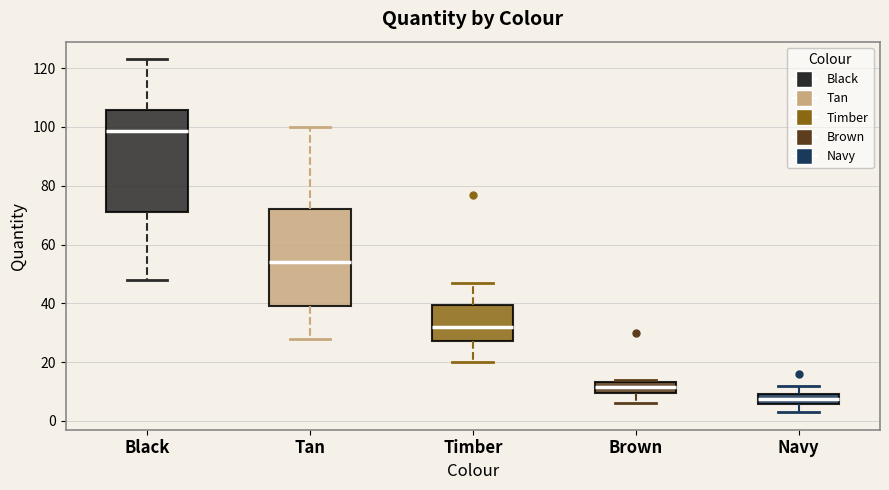

Where does the upper whisker of the box for Black end on the y-axis? The values are not printed on the chart, so give them approximately, as read against the axis.

124